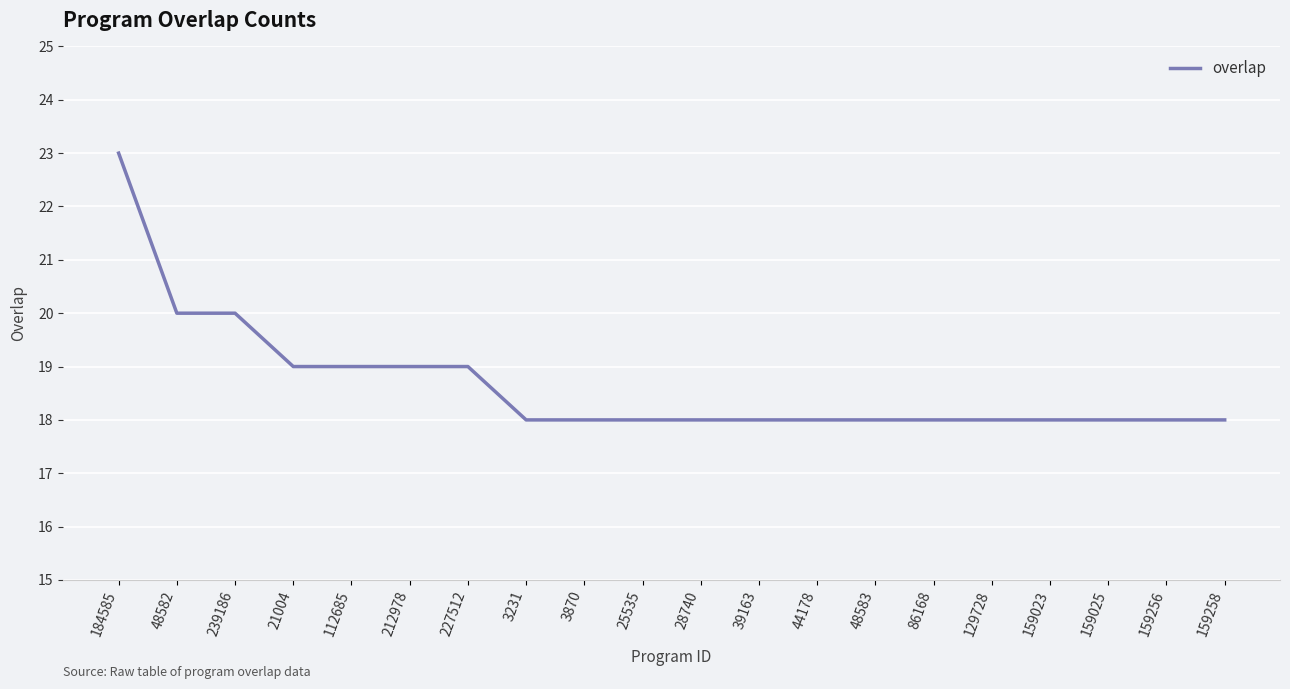

Is it true that the value at 159256 is 11?

False